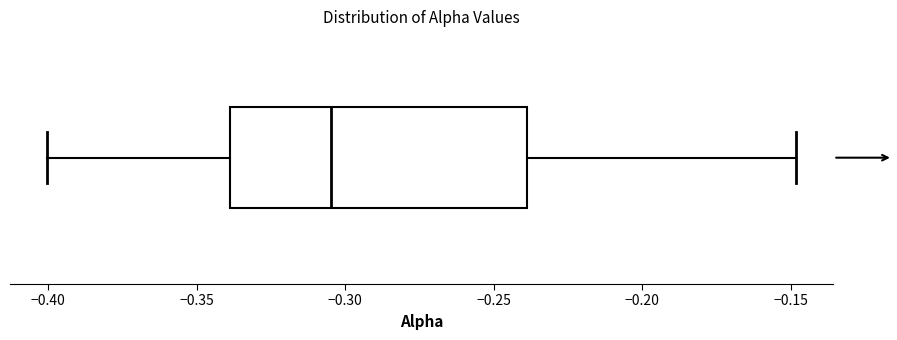

Transcribe this box plot: give where the median line is, the range the box spans, and where the two whiskers end, as read against the x-axis. The values are not printed on the chart, so give them approximately, as read against the axis.

median -0.305, box -0.340 to -0.240, whiskers -0.400 to -0.150